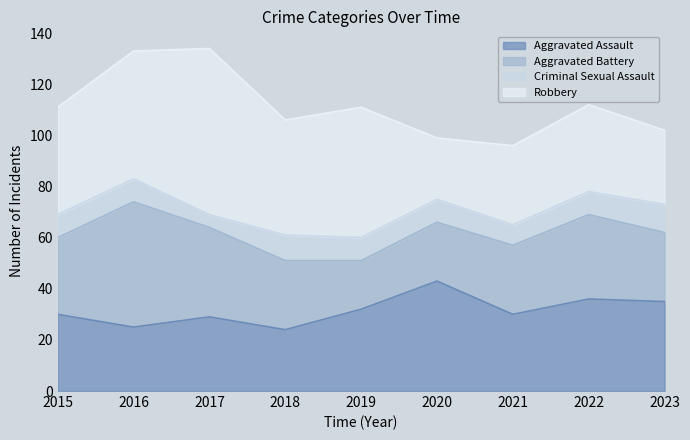

What is the sum of all Criminal Sexual Assault values?

79